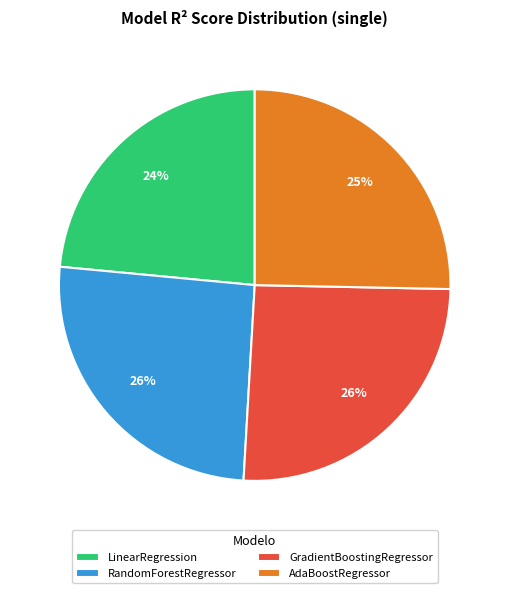

Is AdaBoostRegressor the majority of the pie?

No